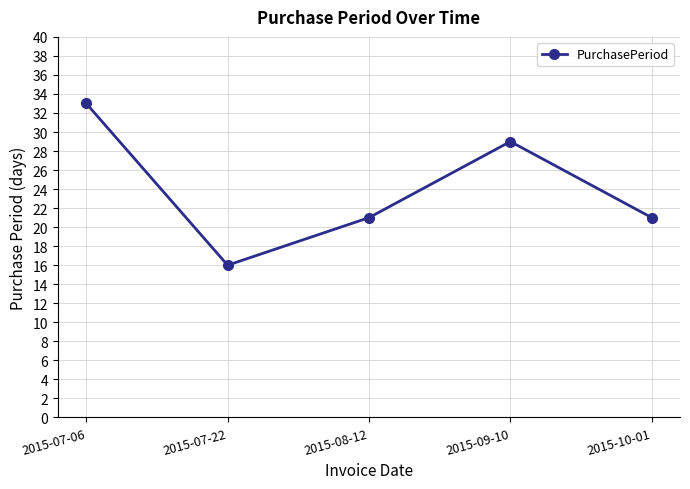

What is the label of the 2nd point from the right?

2015-09-10